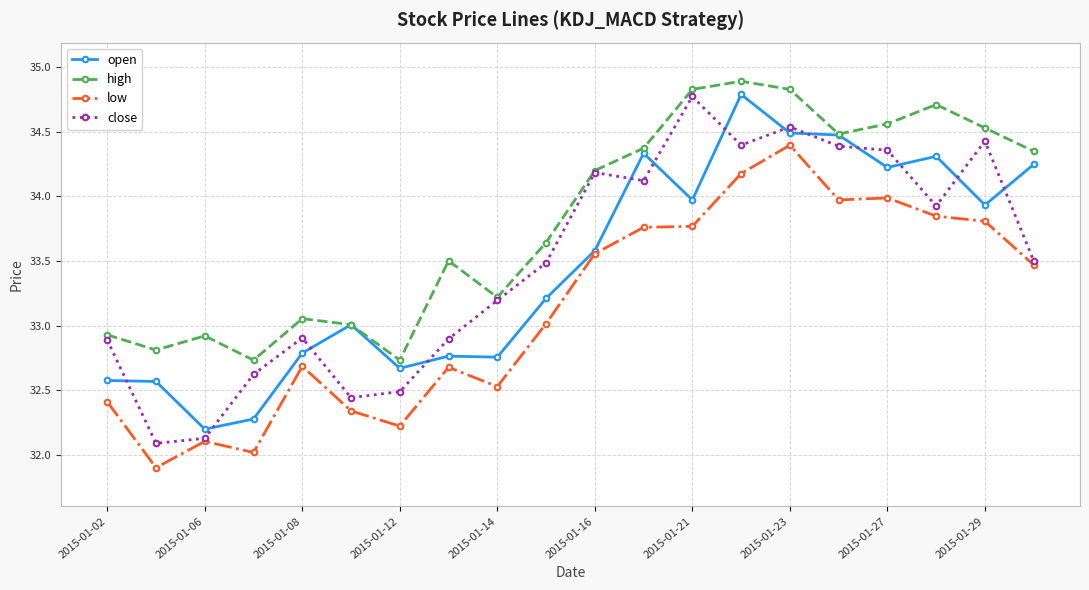

How many distinct data groups are displayed?

4